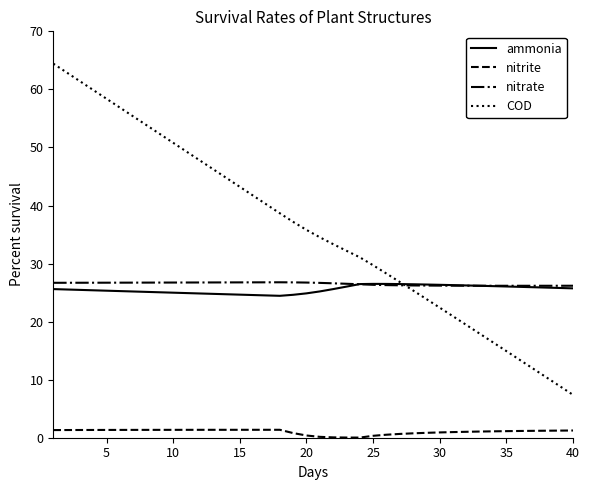

True or false: nitrite and nitrate intersect in this chart.

False